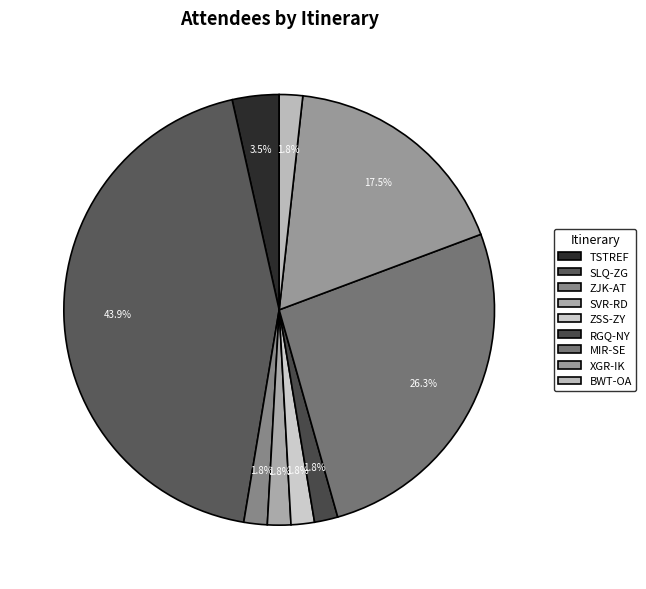

Which category has the smallest portion of the pie?

ZJK-AT